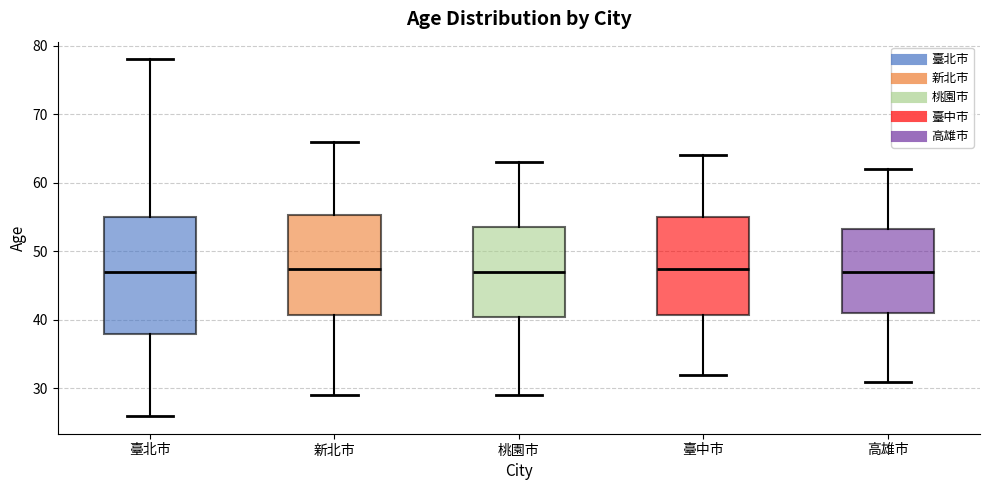

Reading left to right, transcribe this box plot: for each box, give where its median line is, the range the box spans, and where its two whiskers end, as read against the y-axis. The values are not printed on the chart, so give them approximately, as read against the axis.

臺北市: median 47, box 38 to 55, whiskers 26 to 78
新北市: median 48, box 41 to 55, whiskers 29 to 66
桃園市: median 47, box 41 to 54, whiskers 29 to 63
臺中市: median 48, box 41 to 55, whiskers 32 to 64
高雄市: median 47, box 41 to 53, whiskers 31 to 62